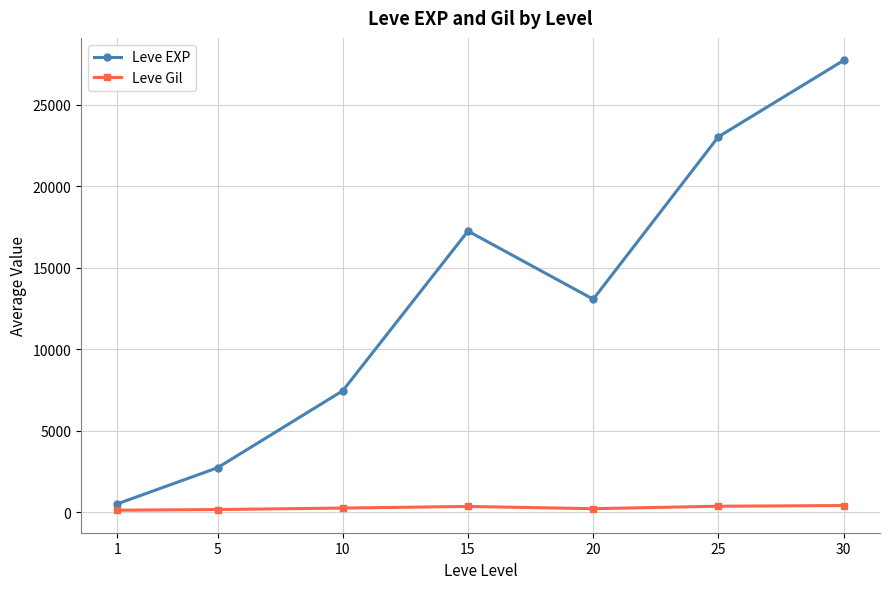

The value of Leve EXP at 25 is 23026. True or false?

True